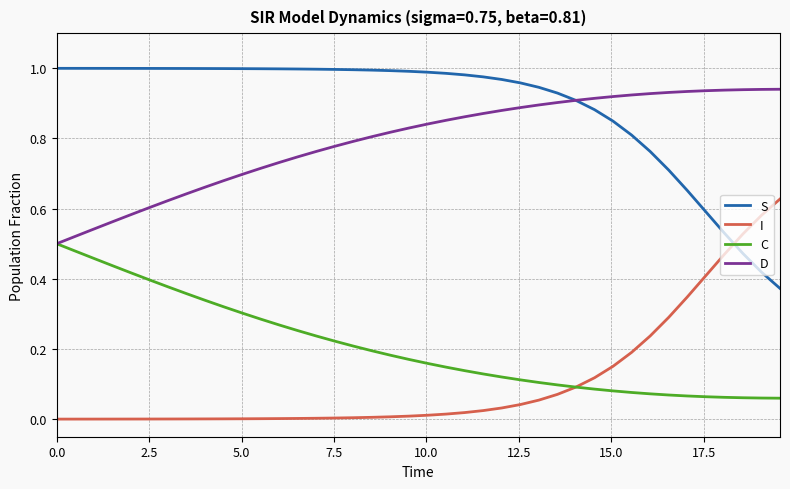

Rank the series by their maximum value, from highest to lowest.

S, D, I, C